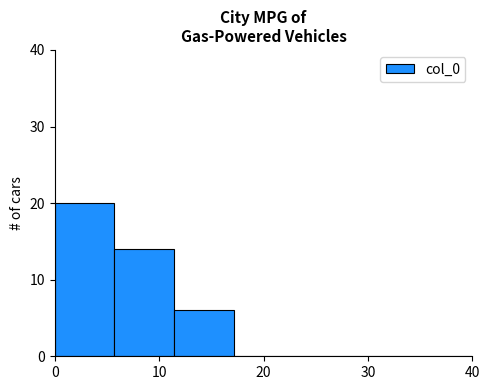

How tall is the bar that spans 11 to 17 on the x-axis? Neither the bar edges nor the heights are printed on the chart, so give them approximately, as read against the axes.

6